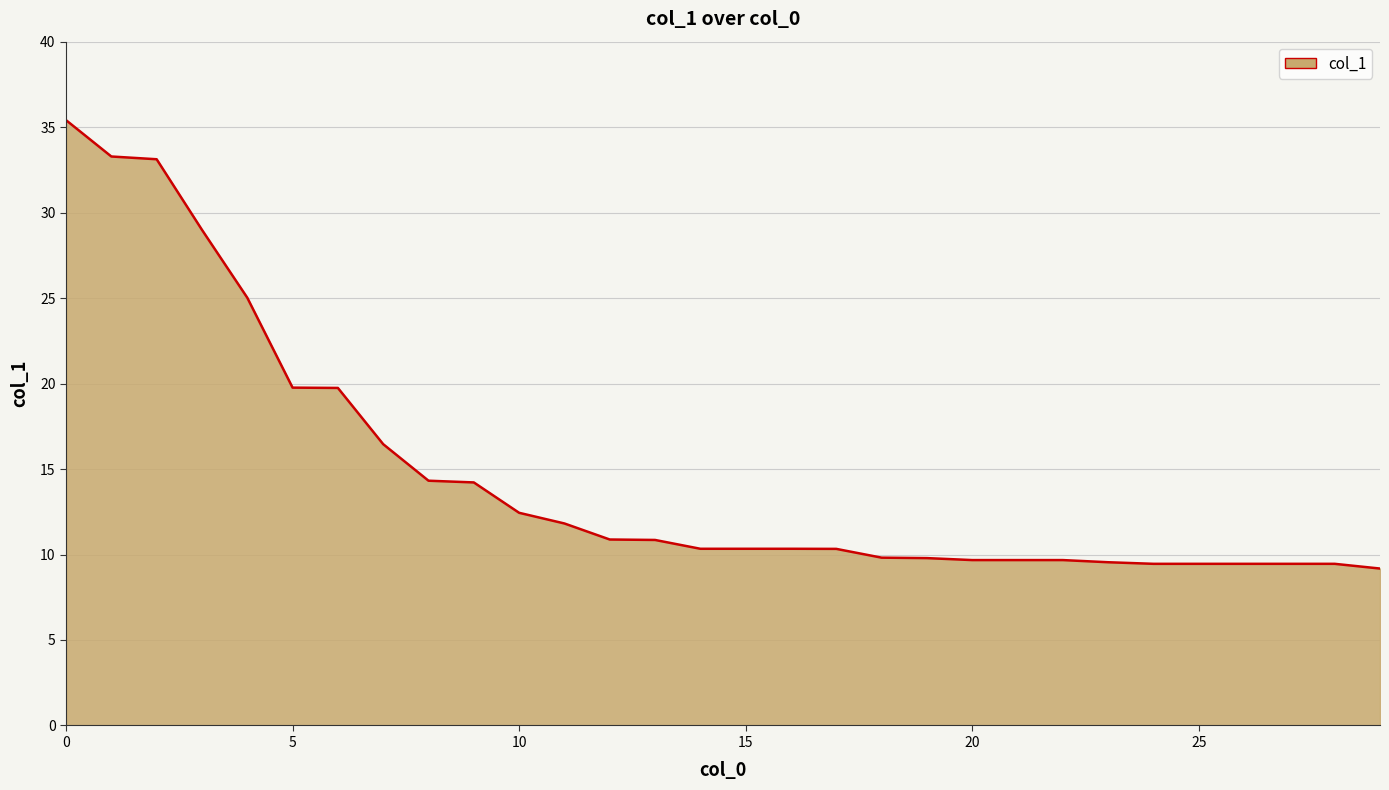

What is the maximum value shown in the chart?

35.4